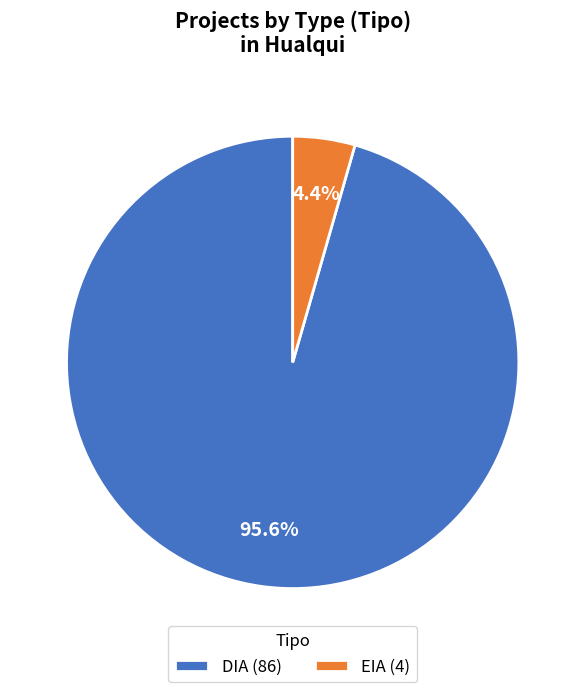

Does DIA represent more than half of the total?

Yes